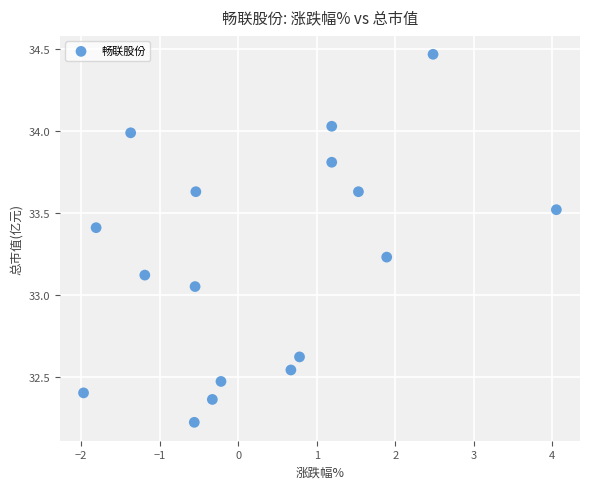

What is the range of X values (max minus min)?

6.0